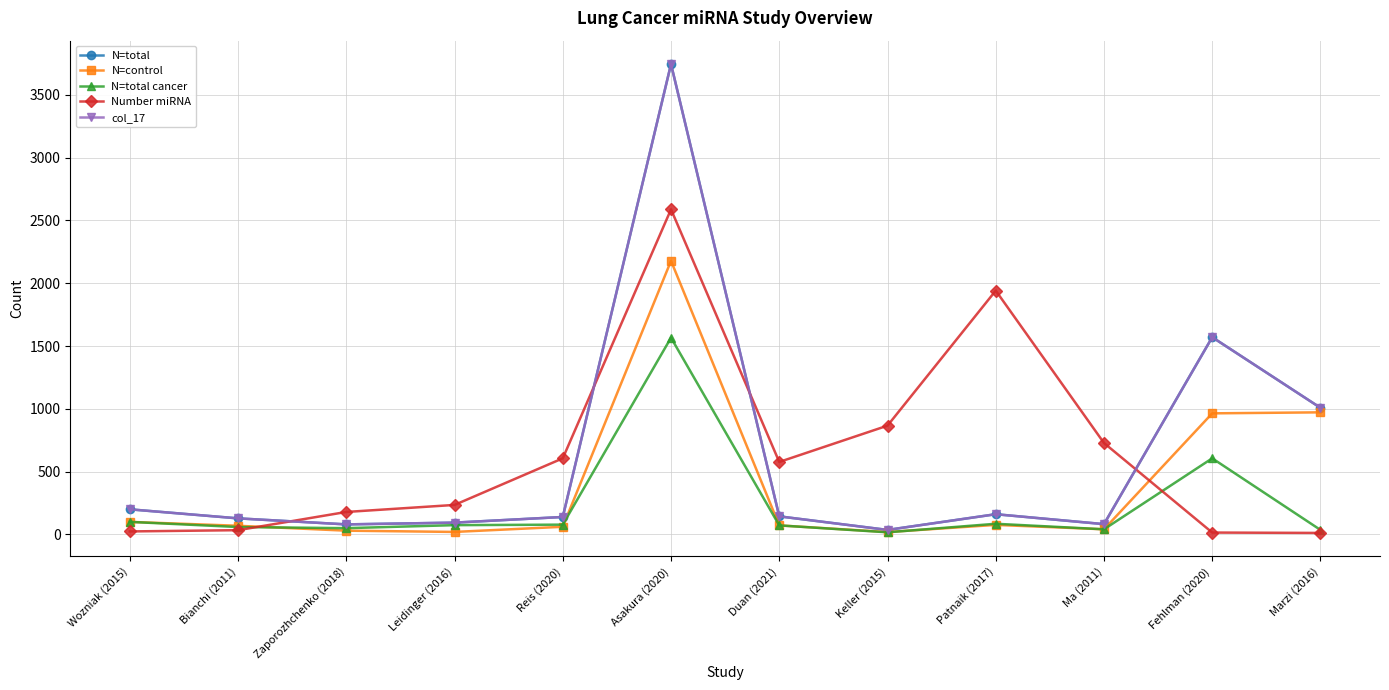

What is the approximate value of N=control at Fehlman (2020)?

964